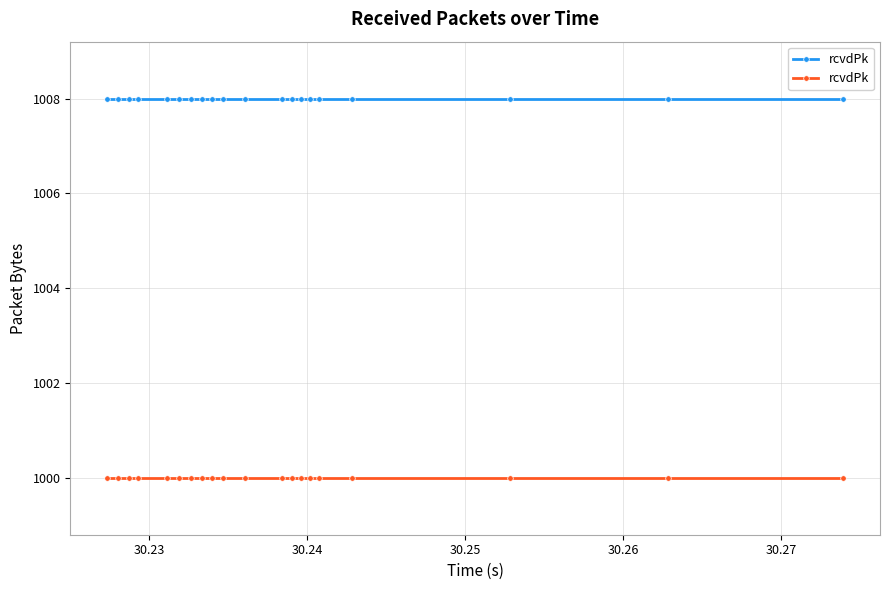

Is it true that frankfurt_urban_mipv6.MA[0].udp/rcvdPk equals 1008 at 14?

True